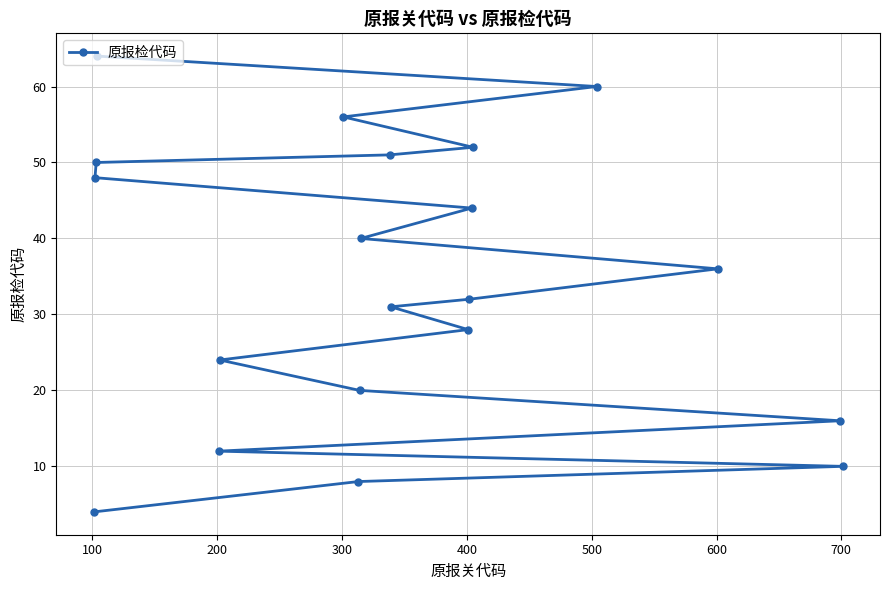

What is the greatest value displayed?

64